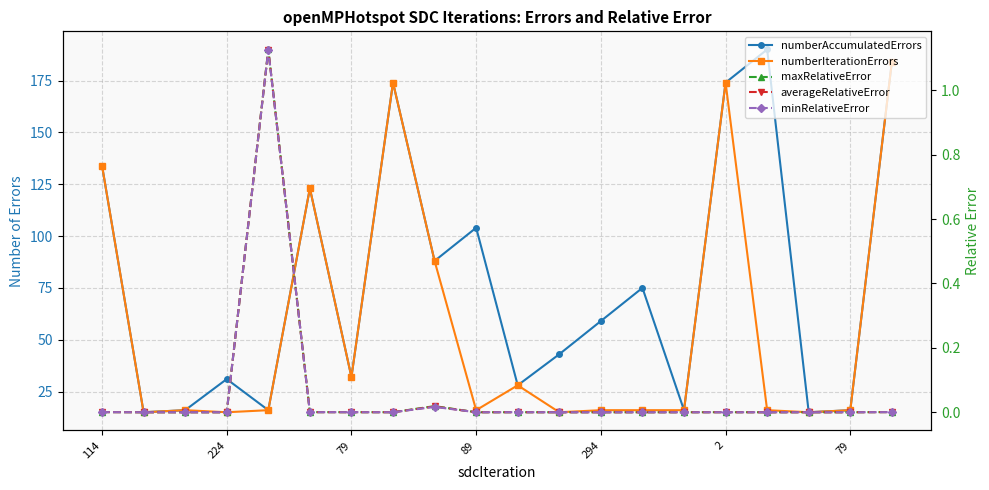

Reading left to right, what are all the values shown in this chart?

numberAccumulatedErrors: 134.0	15.0	16.0	31.0	16.0	123.0	32.0	174.0	88.0	104.0	28.0	43.0	59.0	75.0	16.0	174.0	190.0	15.0	16.0	184.0
numberIterationErrors: 134.0	15.0	16.0	15.0	16.0	123.0	32.0	174.0	88.0	16.0	28.0	15.0	16.0	16.0	16.0	174.0	16.0	15.0	16.0	184.0
maxRelativeError: 0.0	0.0	0.0	0.0	1.1	0.0	0.0	0.0	0.0	0.0	0.0	0.0	0.0	0.0	0.0	0.0	0.0	0.0	0.0	0.0
averageRelativeError: 0.0	0.0	0.0	0.0	1.1	0.0	0.0	0.0	0.0	0.0	0.0	0.0	0.0	0.0	0.0	0.0	0.0	0.0	0.0	0.0
minRelativeError: 0.0	0.0	0.0	0.0	1.1	0.0	0.0	0.0	0.0	0.0	0.0	0.0	0.0	0.0	0.0	0.0	0.0	0.0	0.0	0.0